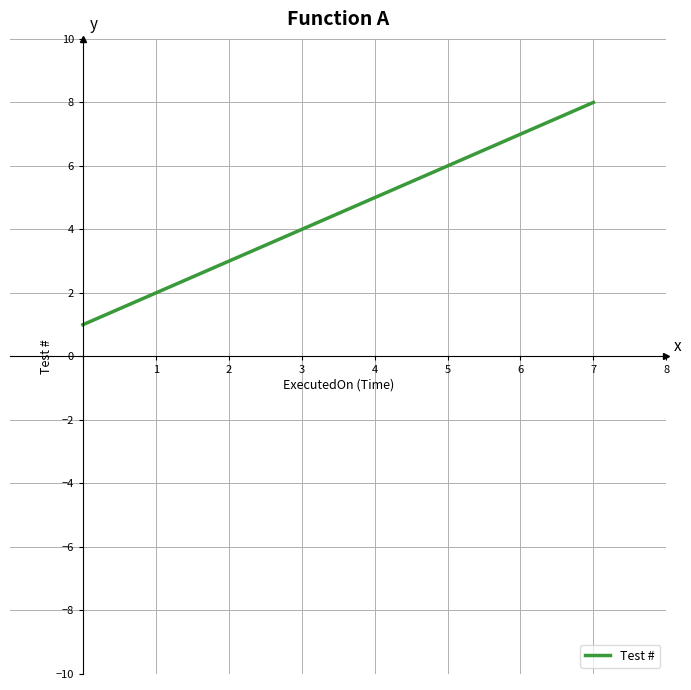

True or false: the data has more than 2 interior local peaks.

False